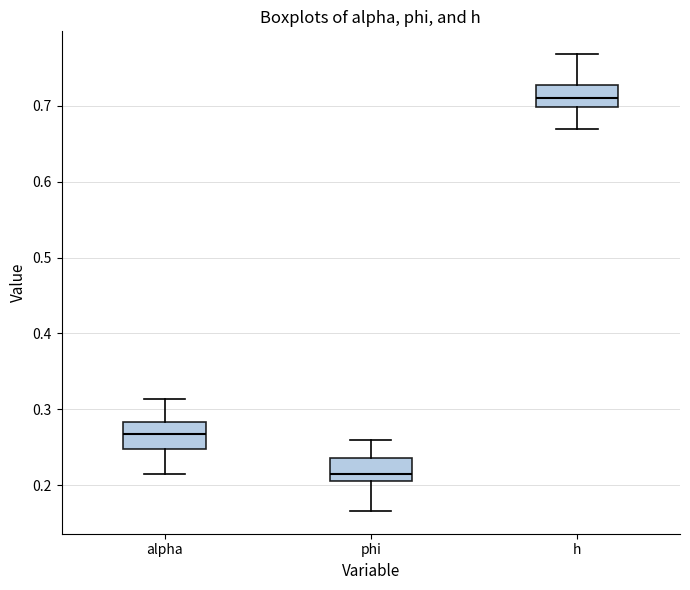

Which box has the lowest median line?

phi